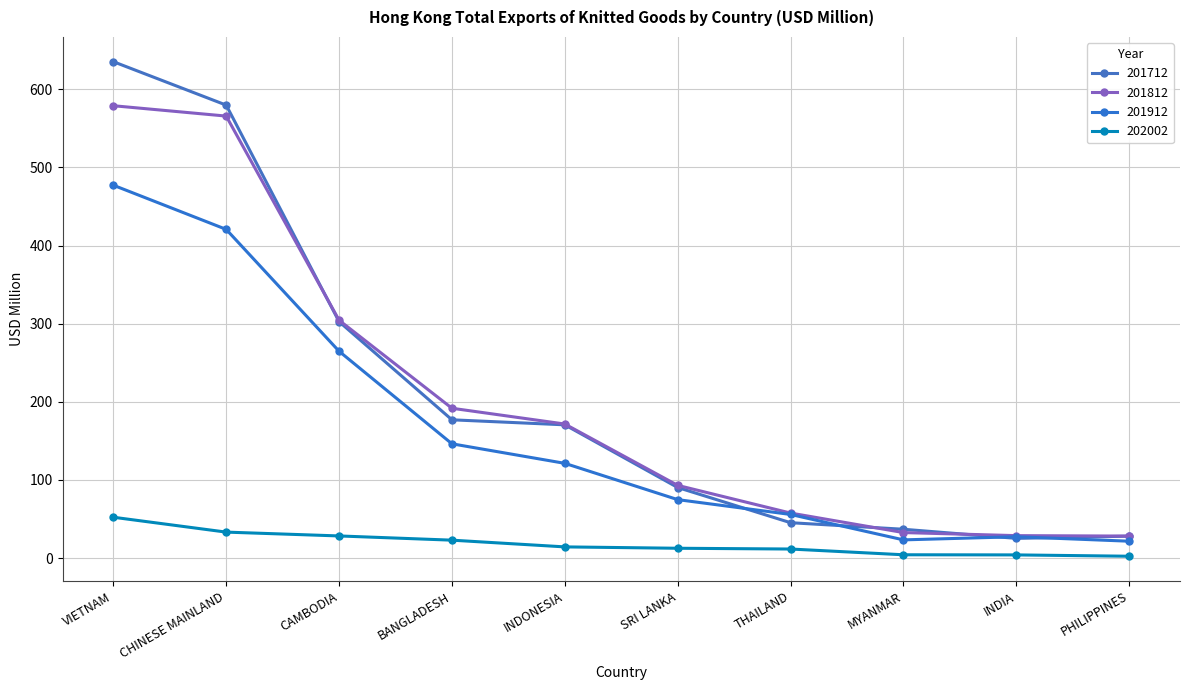

True or false: 202002 and 201712 intersect in this chart.

False